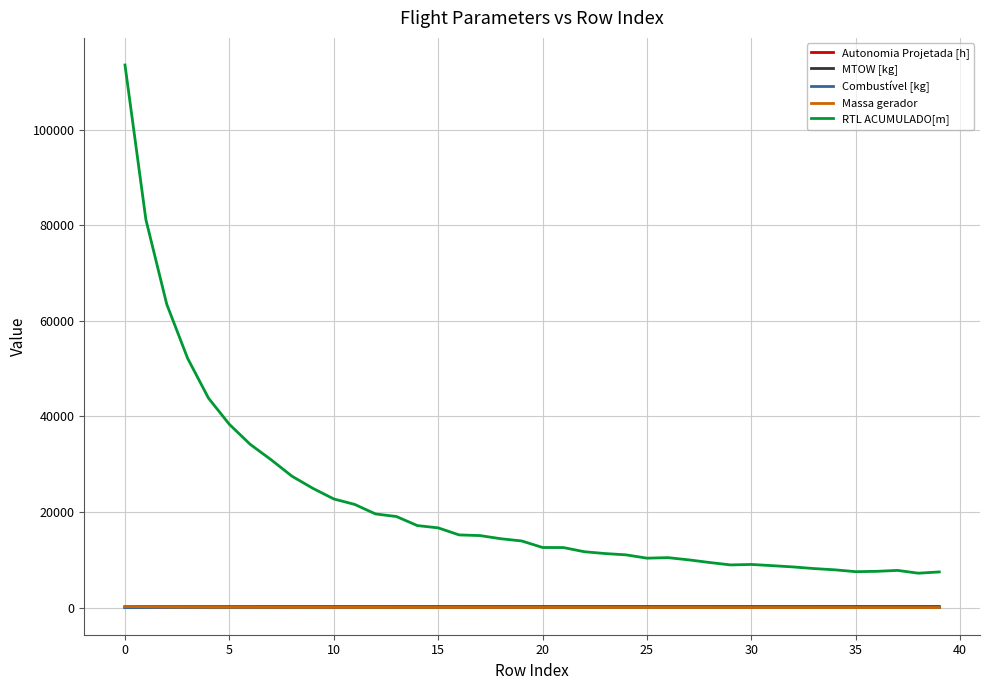

What is the minimum value shown in the chart?

0.1